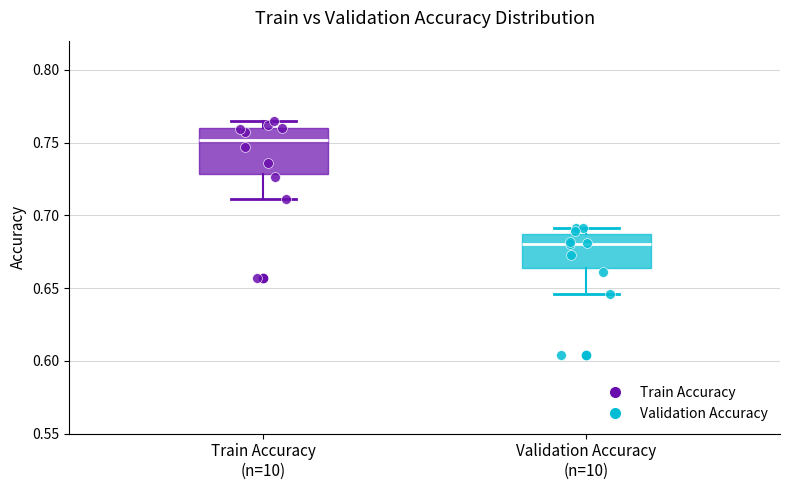

Reading left to right, transcribe this box plot: for each box, give where its median line is, the range the box spans, and where its two whiskers end, as read against the y-axis. The values are not printed on the chart, so give them approximately, as read against the axis.

Train Accuracy (n=10): median 0.750, box 0.730 to 0.760, whiskers 0.710 to 0.765
Validation Accuracy (n=10): median 0.680, box 0.665 to 0.685, whiskers 0.645 to 0.690